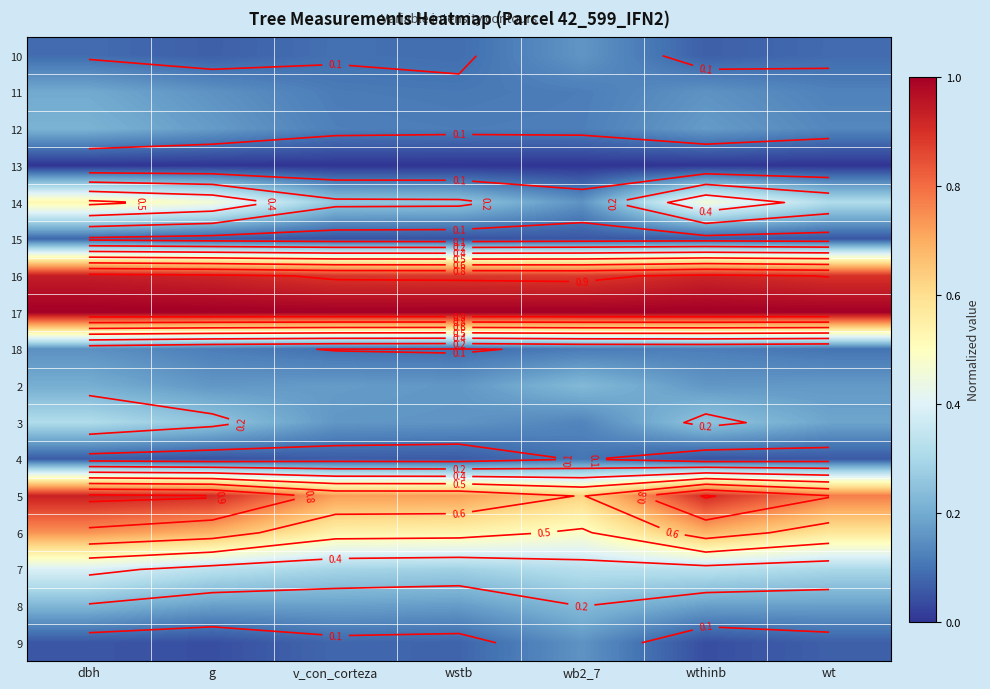

How many 7 values are between 0 and 1?

7